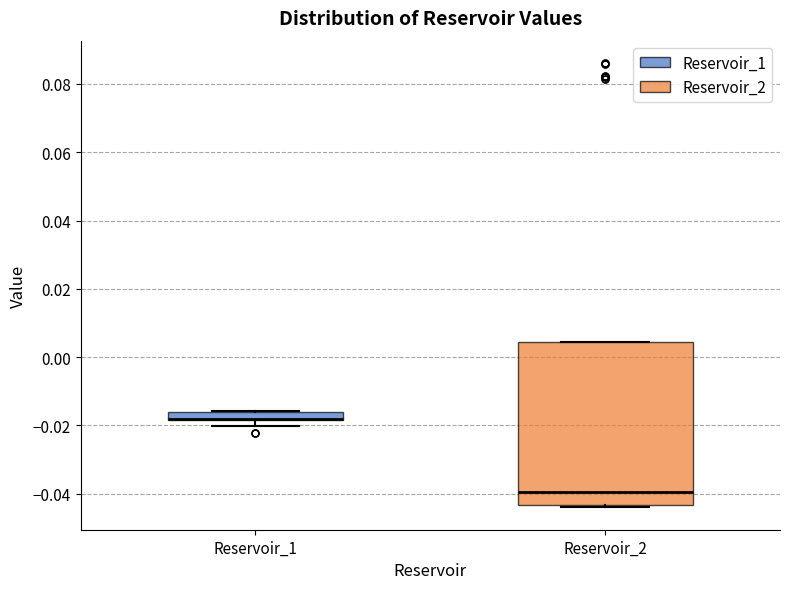

Which box is the tallest, from its lower edge to its upper edge?

Reservoir_2